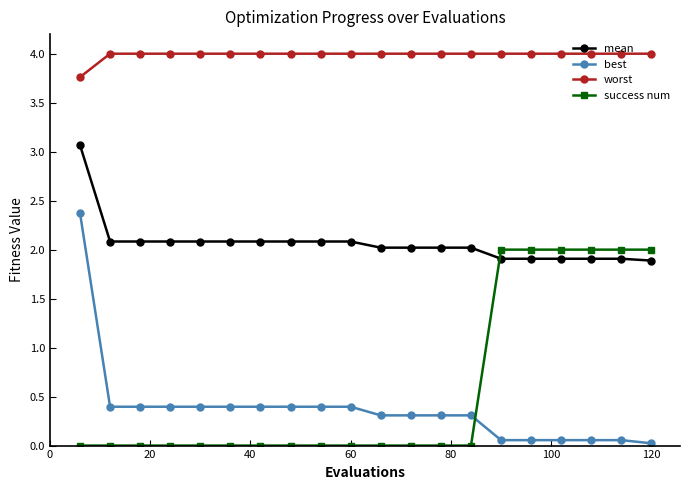

List the series in order of their peak value, lowest first.

success num, best, mean, worst